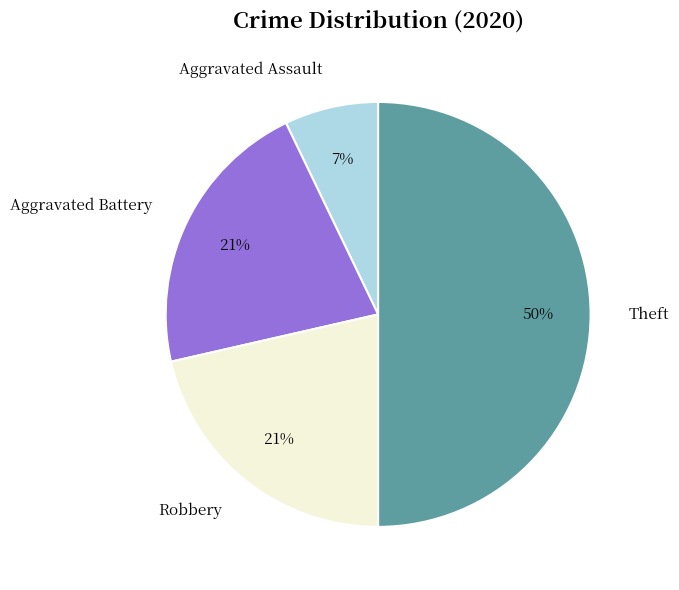

Is it true that Aggravated Assault is 1% of the pie?

False